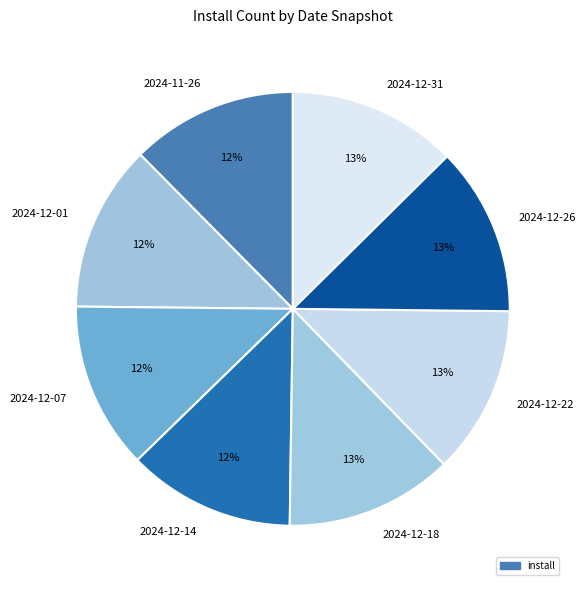

Does 2024-12-14 represent more than half of the total?

No